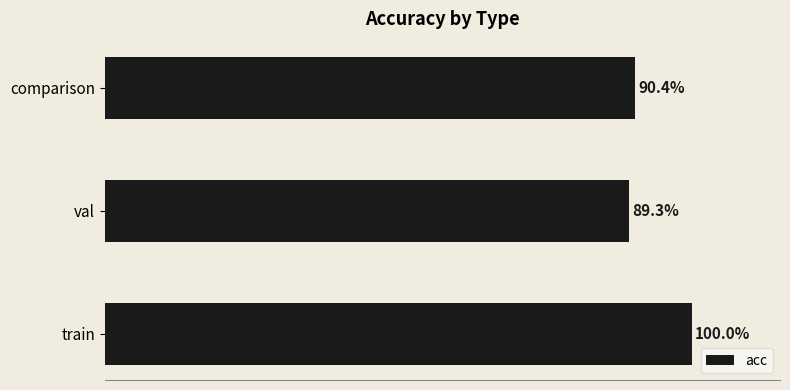

How many categories are shown in the chart?

3